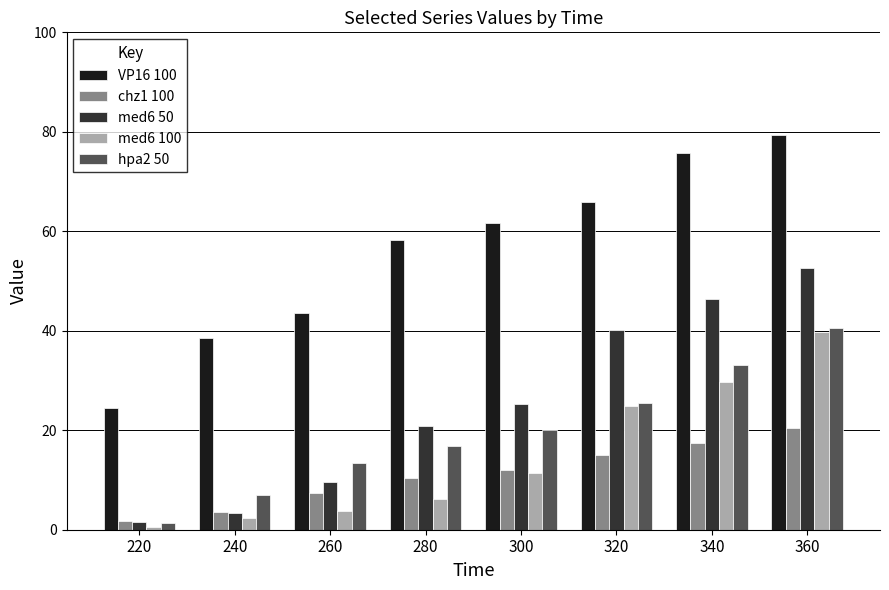

What are all the series names shown in the legend?

VP16 100, chz1 100, med6 50, med6 100, hpa2 50